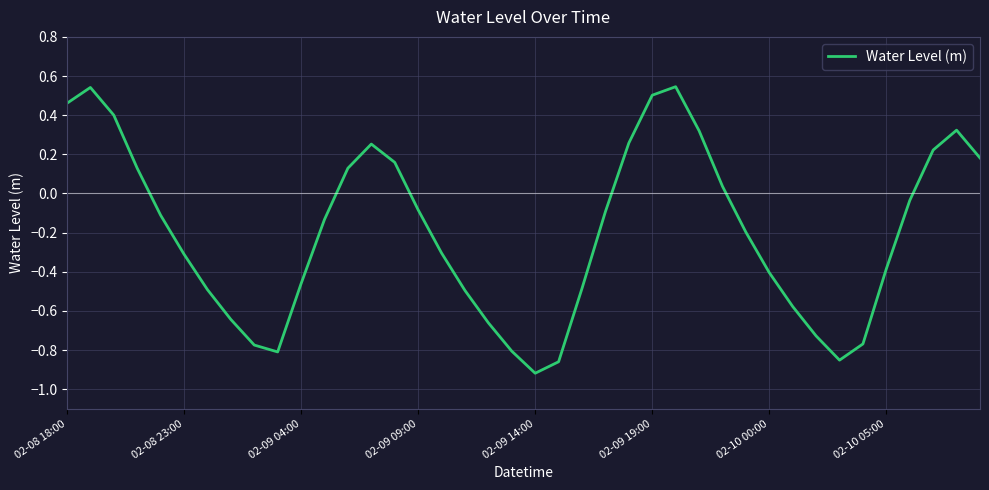

What is the difference between the maximum and minimum values?

1.5